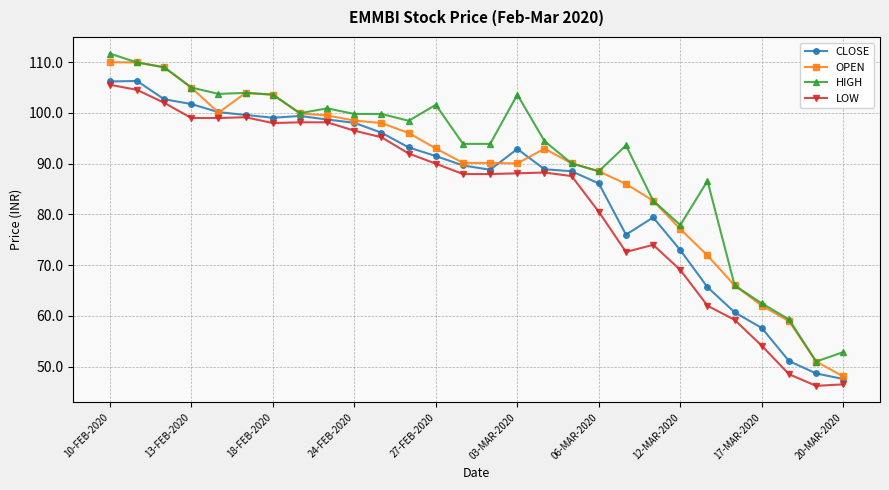

How many categories are shown in the chart?

28